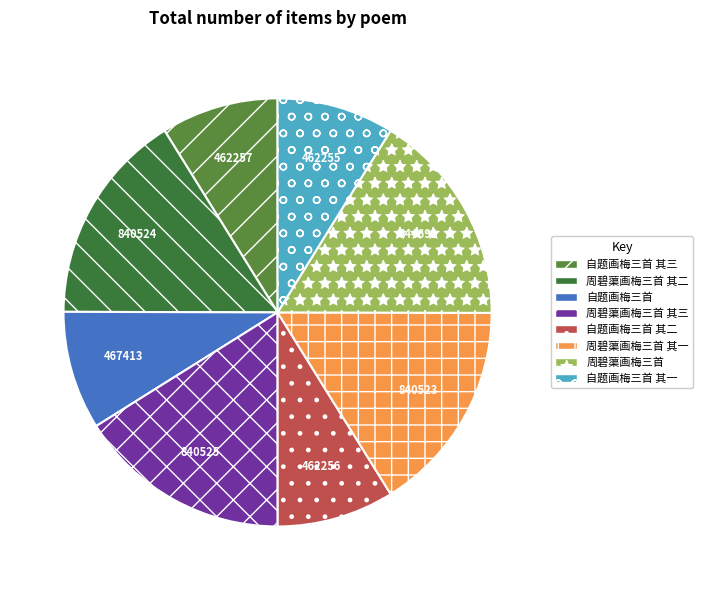

How many slices are in this pie chart?

8